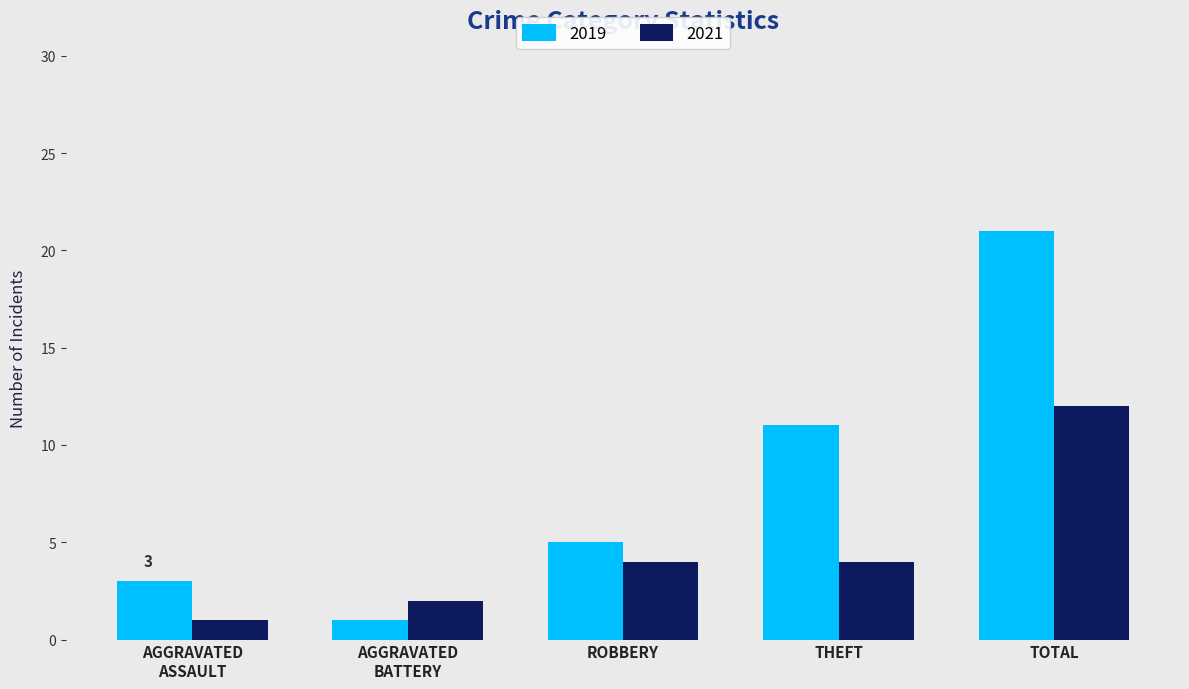

What is the value of the 2021 bar at the 5th from the left?

12